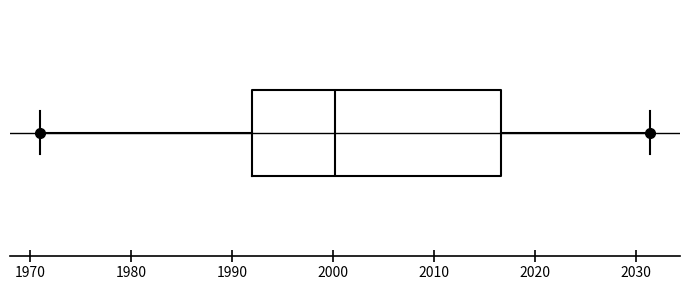

Read this box plot against the x-axis: the position of the median line, the range covered by the box, and the ends of both whiskers. The values are not printed on the chart, so give them approximately, as read against the axis.

median 2000, box 1992 to 2017, whiskers 1971 to 2031